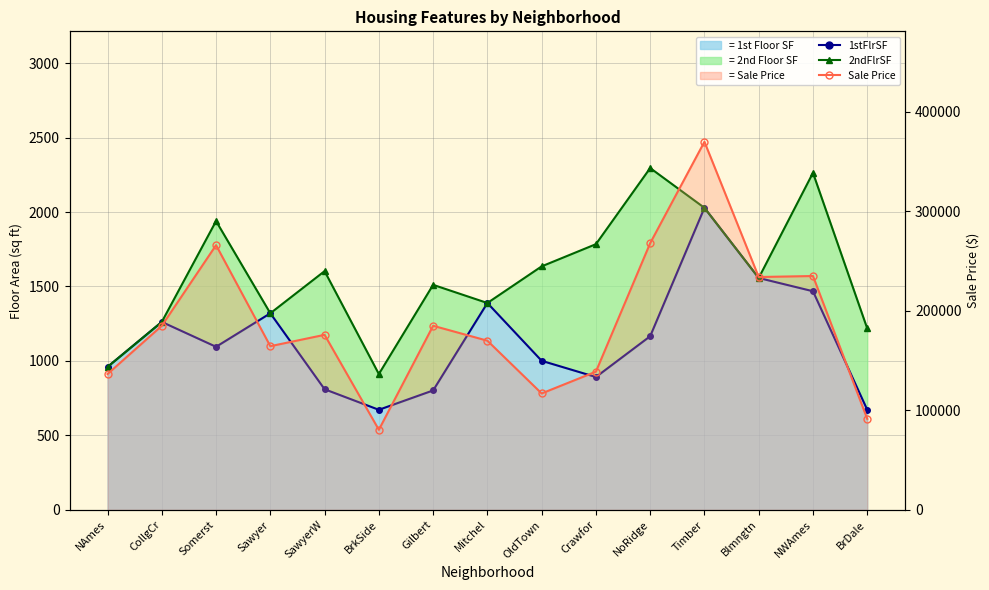

The 2ndFlrSF (line) series shows 1557 at Blmngtn. True or false?

True